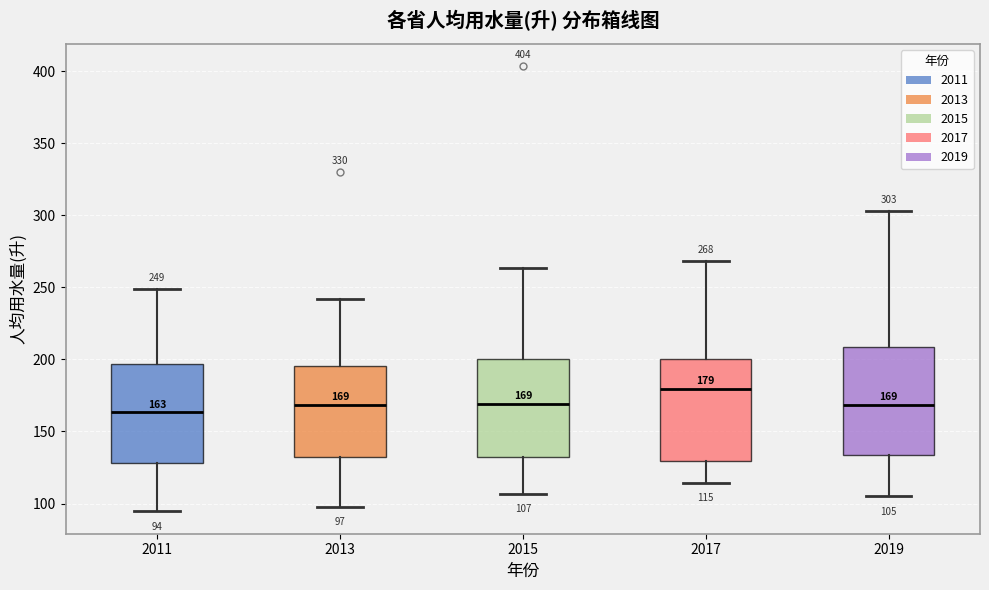

Which box's median line is the highest?

2017